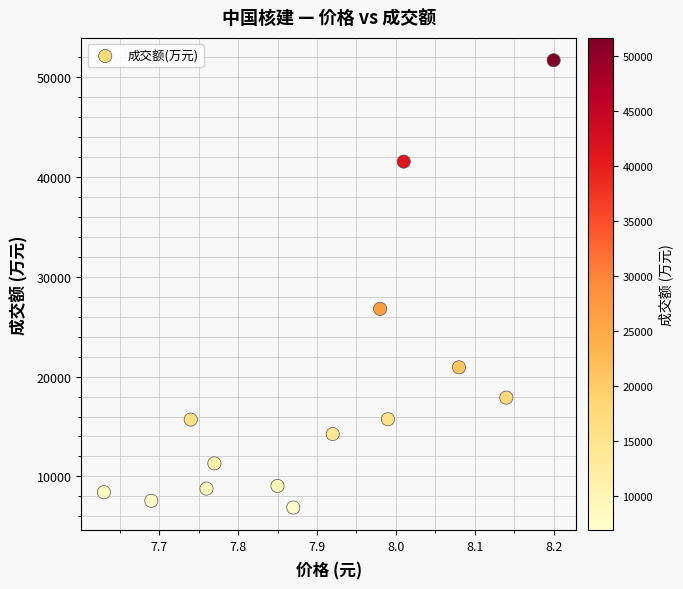

What is the range of Y values (max minus min)?

44807